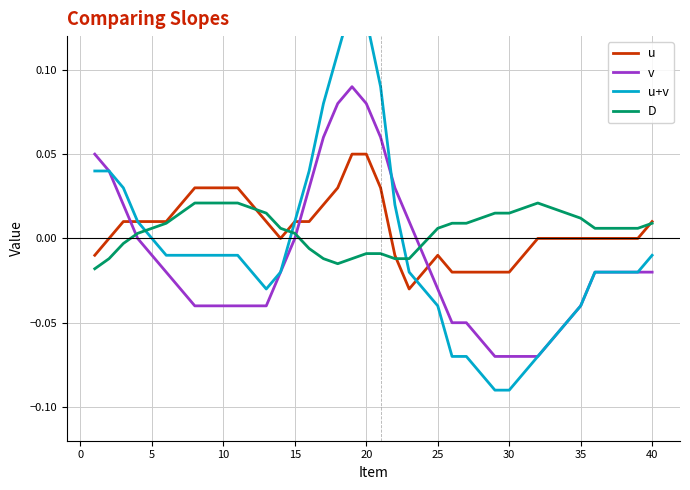

How many categories are shown in the chart?

40